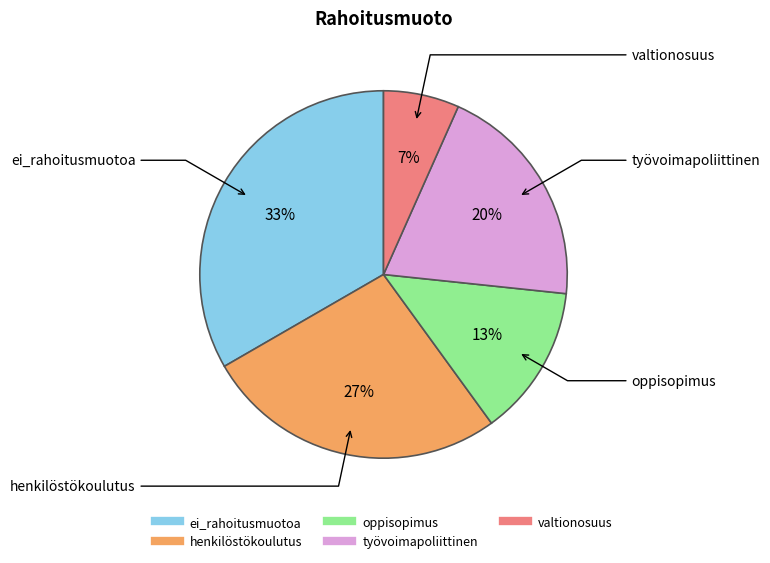

To the nearest percent, what percentage of the pie is valtionosuus?

7%